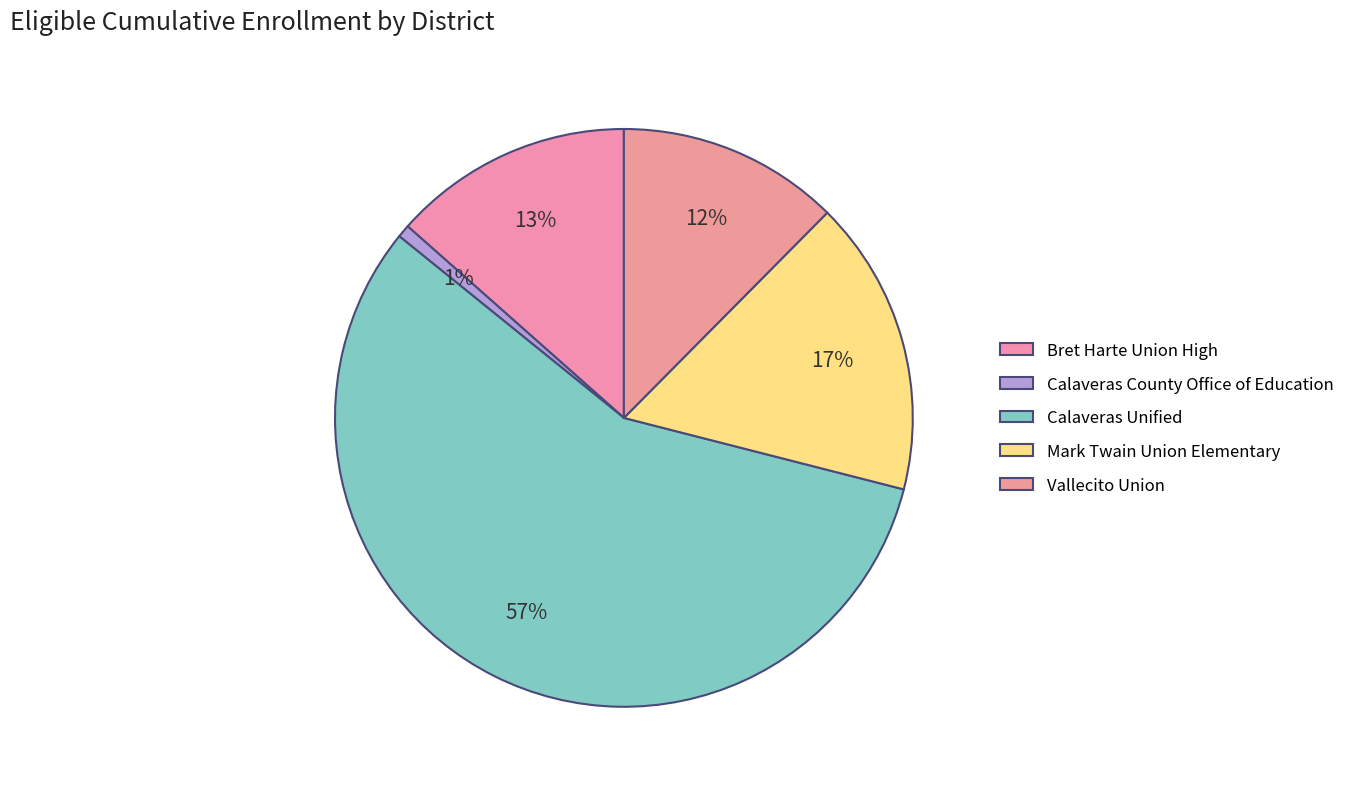

Does any single category account for the majority?

Yes